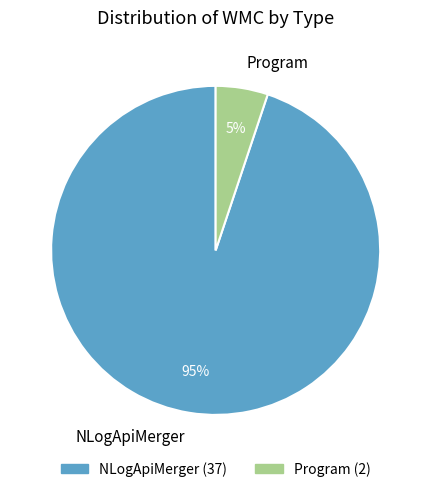

Combined, do NLogApiMerger and Program account for over 50%?

Yes